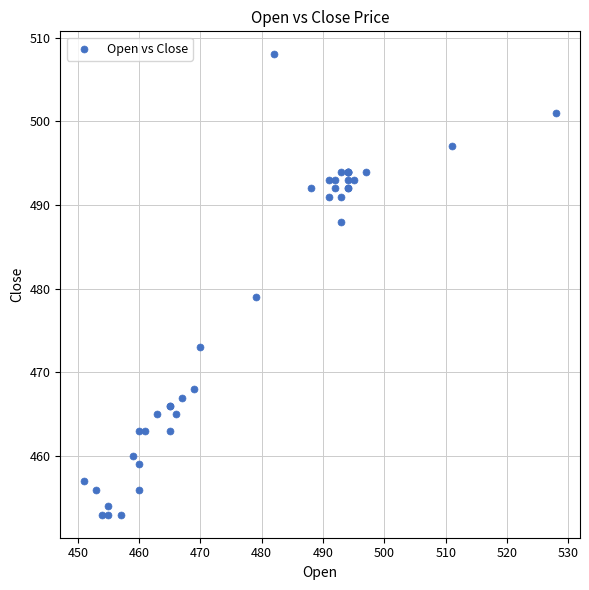

What Y value in the scatter plot is closest to 480?

479